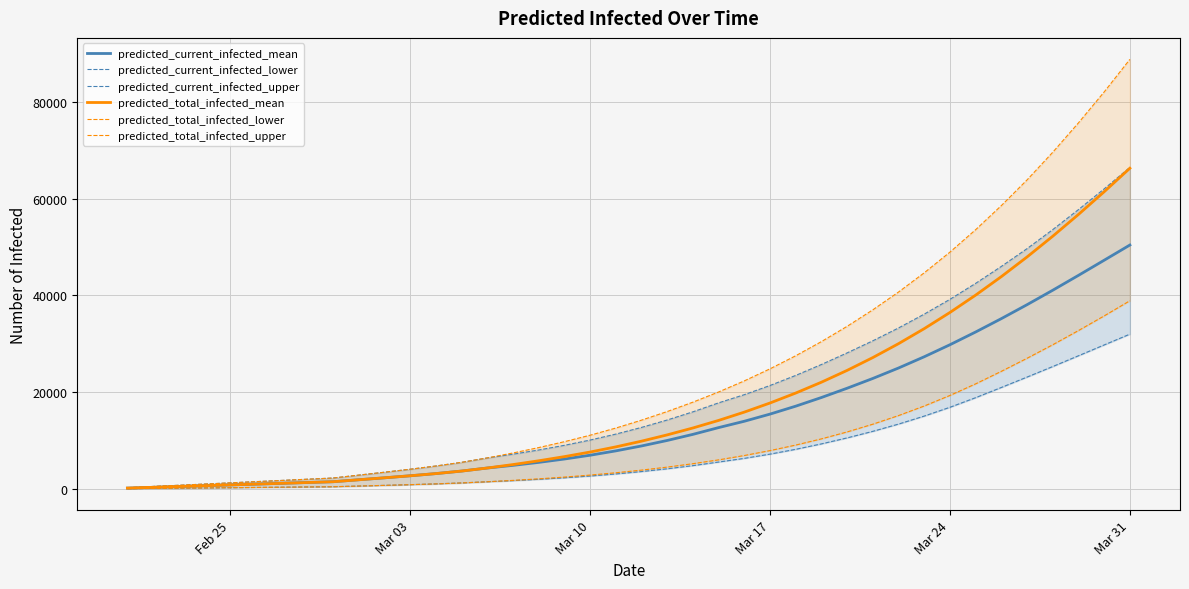

What are all the series names shown in the legend?

predicted_current_infected_mean, predicted_current_infected_lower, predicted_current_infected_upper, predicted_total_infected_mean, predicted_total_infected_lower, predicted_total_infected_upper